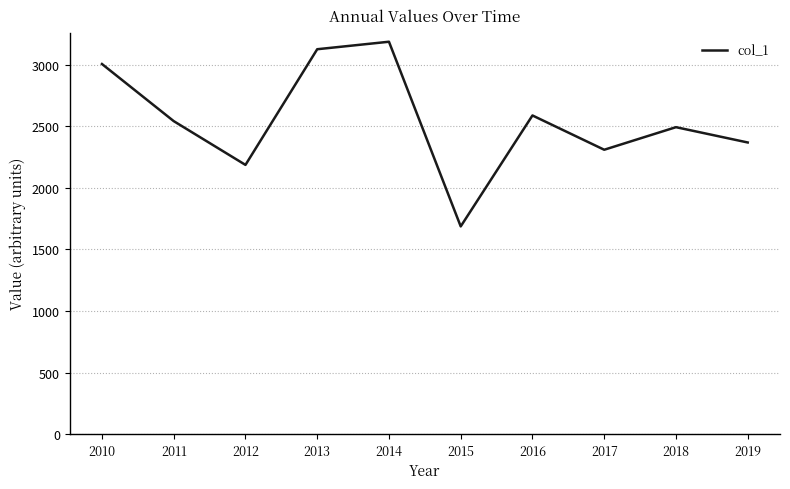

Reading left to right, list all the values displayed in this chart.

3007.5	2543.3	2187.5	3127.6	3188.5	1687.6	2589.3	2310.7	2494.1	2369.8